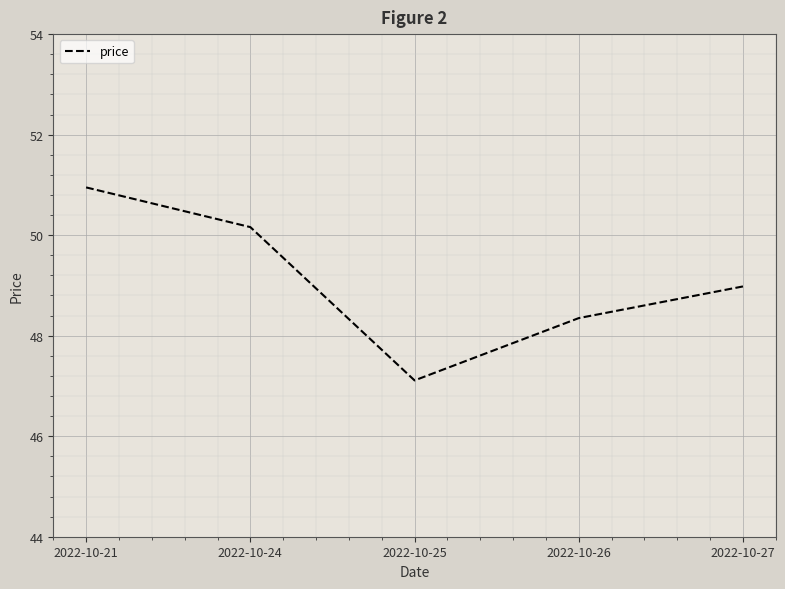

True or false: there are more than 0 points higher than both neighbors.

False